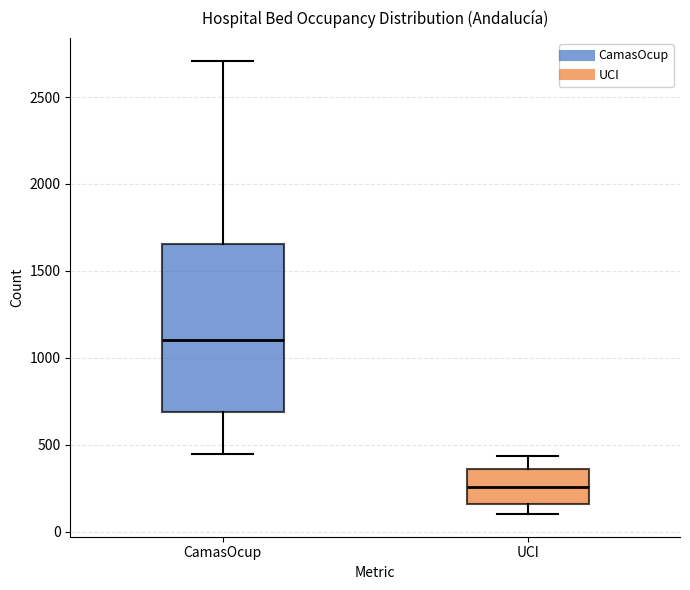

Reading left to right, transcribe this box plot: for each box, give where its median line is, the range the box spans, and where its two whiskers end, as read against the y-axis. The values are not printed on the chart, so give them approximately, as read against the axis.

CamasOcup: median 1100, box 700 to 1650, whiskers 450 to 2700
UCI: median 250, box 150 to 350, whiskers 100 to 450